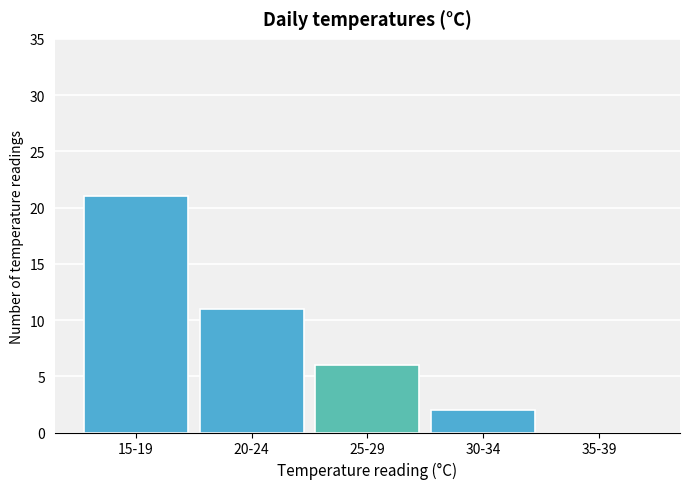

Reading left to right, list all the values displayed in this chart.

15-19=21	20-24=11	25-29=6	30-34=2	35-39=0